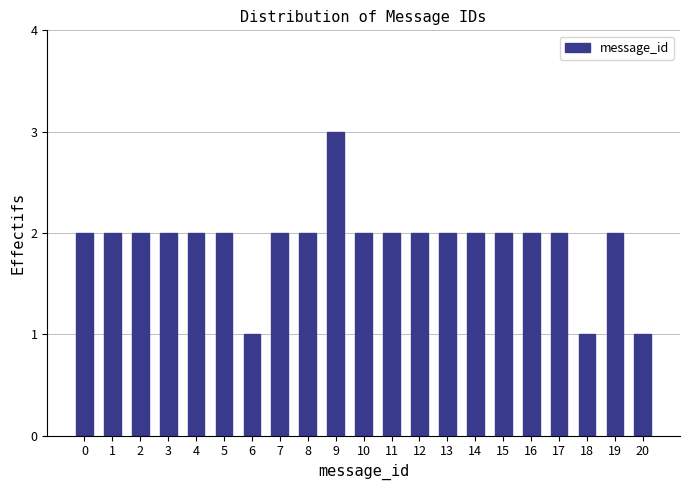

Reading right to left, list all the values displayed in this chart.

1	2	1	2	2	2	2	2	2	2	2	3	2	2	1	2	2	2	2	2	2